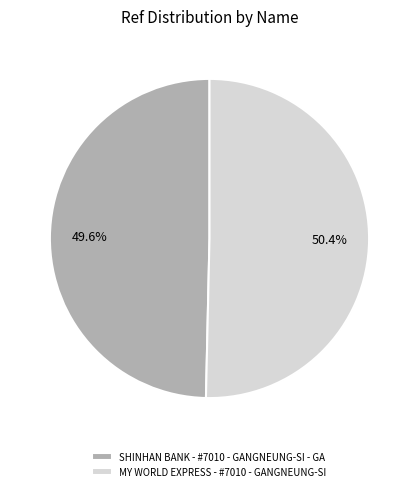

What percentage is the SHINHAN BANK - #7010 - GANGNEUNG-SI - GA slice, to the nearest percent?

50%